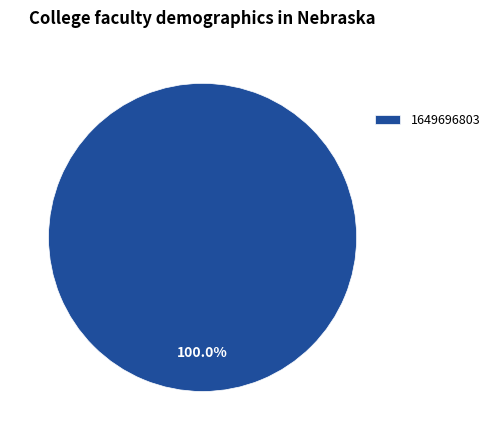

Rank the categories by value from lowest to highest.

1649696803